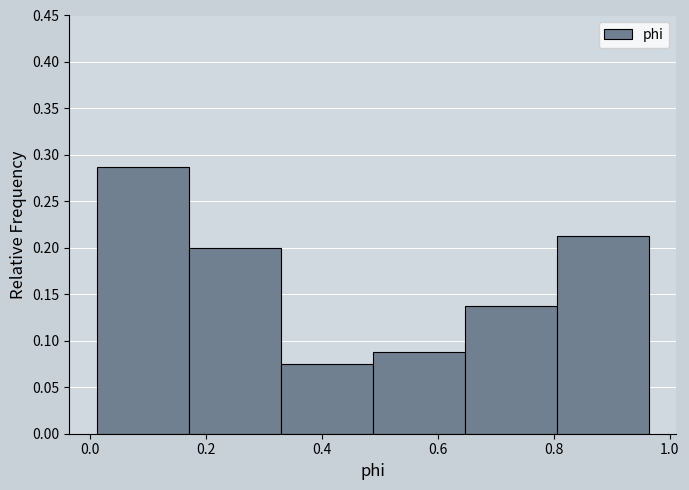

Reading left to right, list every bar in this chart as the range it spans on the x-axis followed by its height. Neither the bar edges nor the heights are printed on the chart, so give them approximately, as read against the axes.

0.02 to 0.18: 0.290
0.18 to 0.32: 0.200
0.32 to 0.48: 0.075
0.48 to 0.64: 0.090
0.64 to 0.80: 0.140
0.80 to 0.96: 0.215